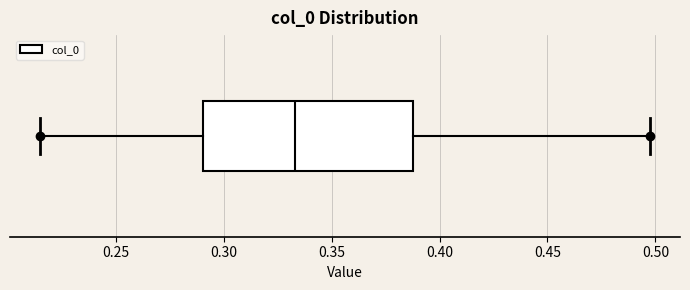

Transcribe this box plot: give where the median line is, the range the box spans, and where the two whiskers end, as read against the x-axis. The values are not printed on the chart, so give them approximately, as read against the axis.

median 0.335, box 0.290 to 0.390, whiskers 0.215 to 0.495